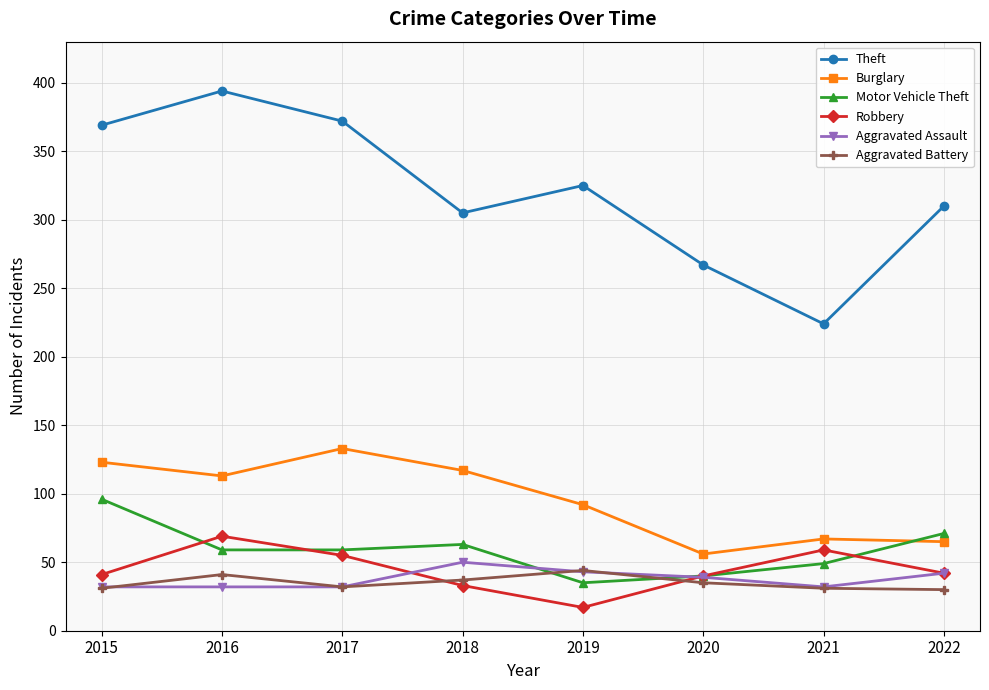

What is the value of the Motor Vehicle Theft point at the 8th from the left?

71